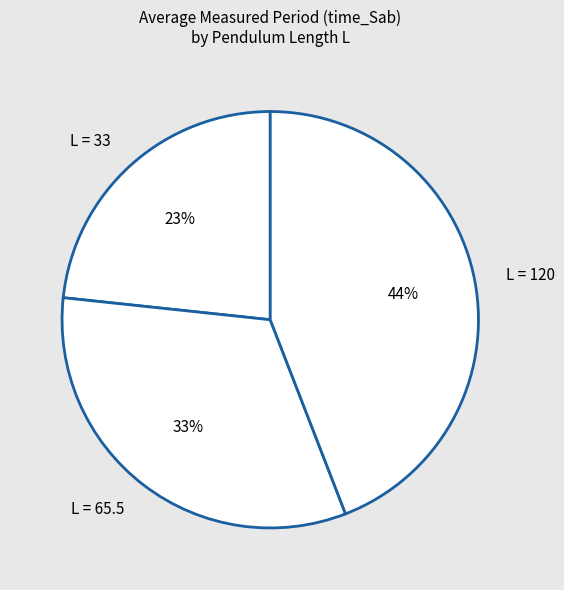

To the nearest percent, what is the average slice percentage?

33%